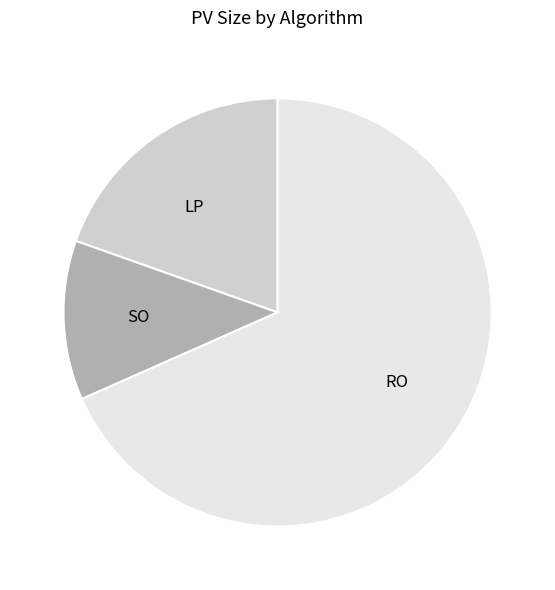

Is it true that SO is 12% of the pie?

True